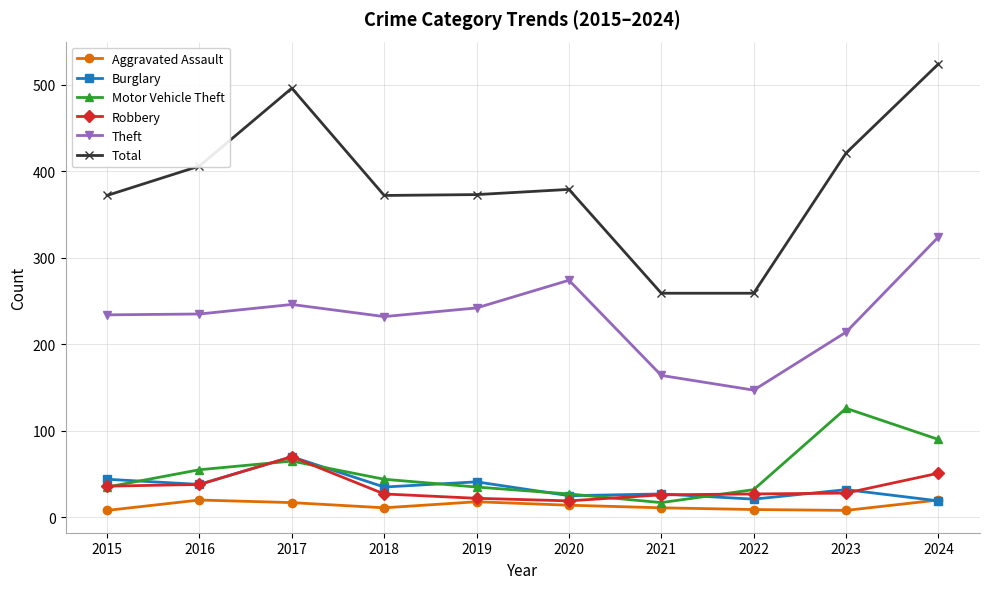

True or false: Robbery and Theft intersect in this chart.

False